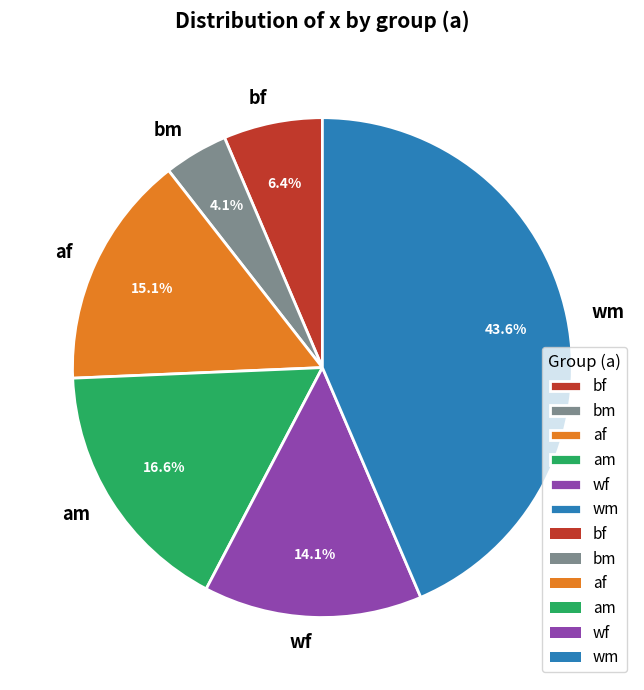

Is there any slice that represents more than half of the pie?

No